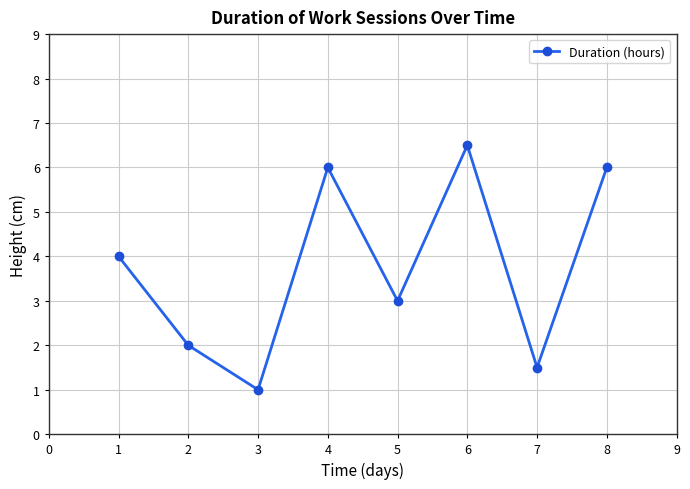

What is the average value?

3.8